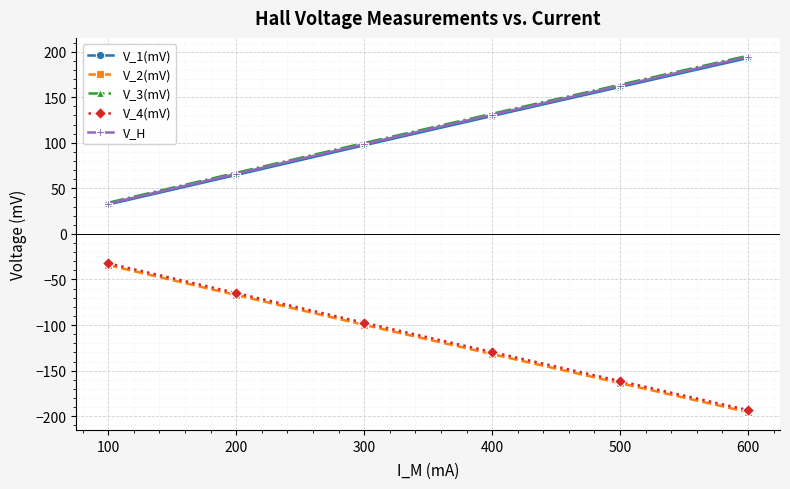

True or false: V_2(mV) has more than 2 points higher than both neighbors.

False